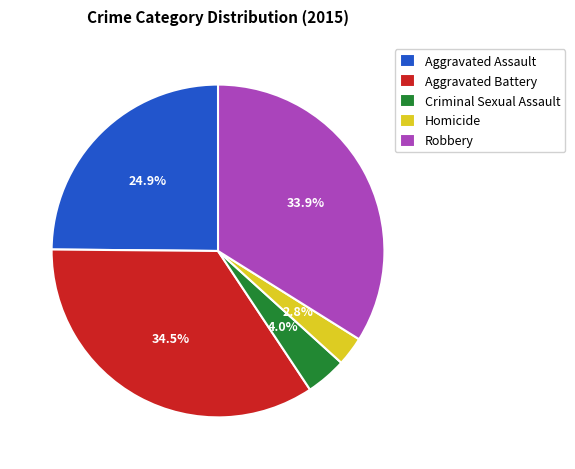

To the nearest percent, what is the difference between the Aggravated Battery and Aggravated Assault slice percentages?

10%